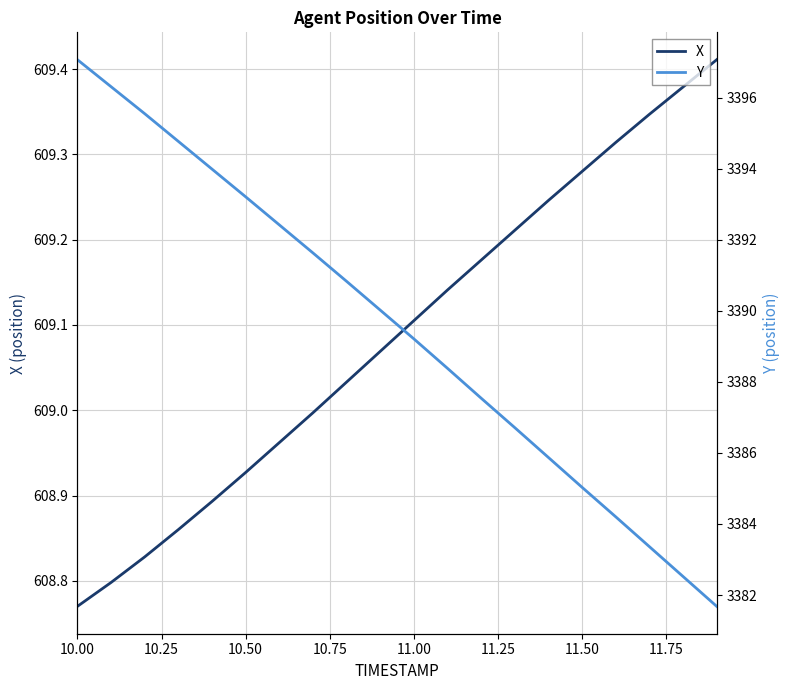

The value of X at 11.00 is 205.6. True or false?

False